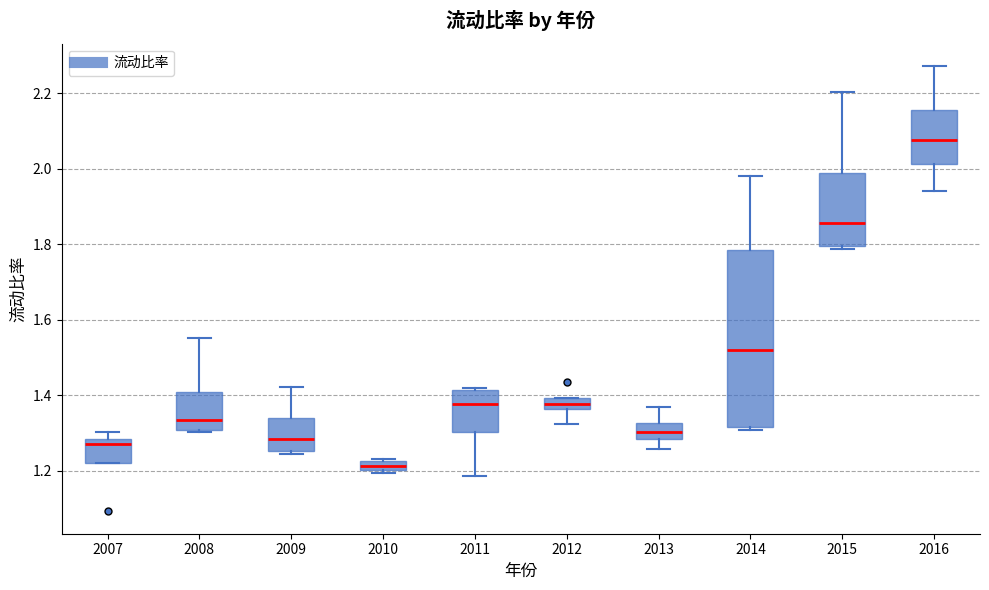

Which box's median line is the highest?

2016